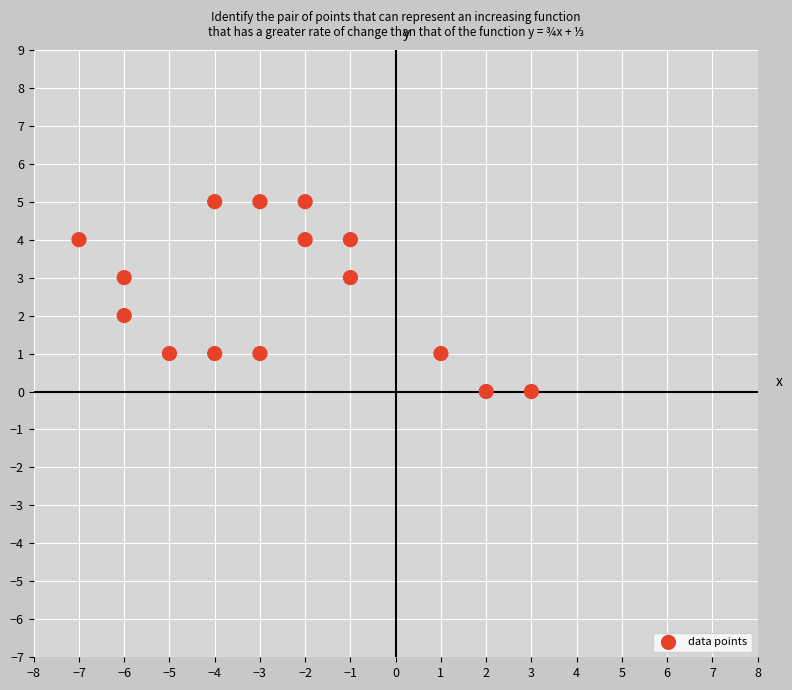

What is the range of X values (max minus min)?

10